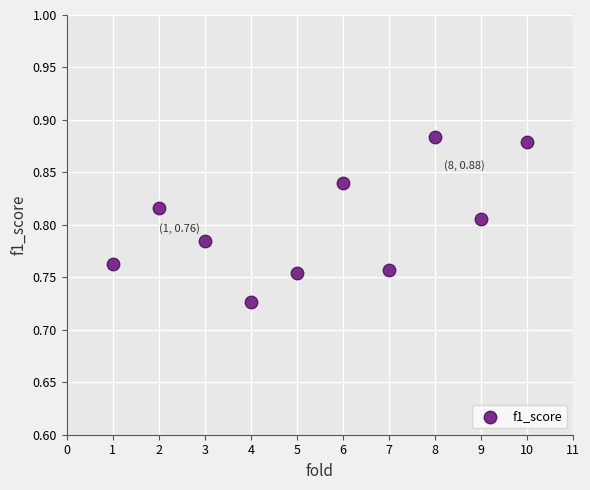

What is the average X value?

5.5